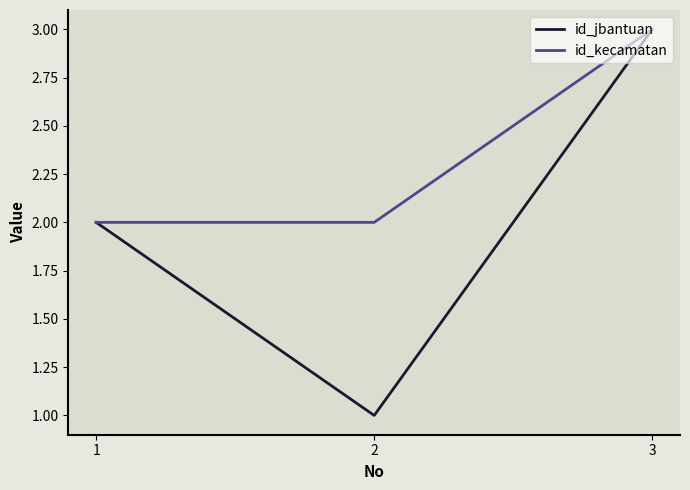

What is the difference between the maximum and second lowest values in the id_kecamatan series?

1